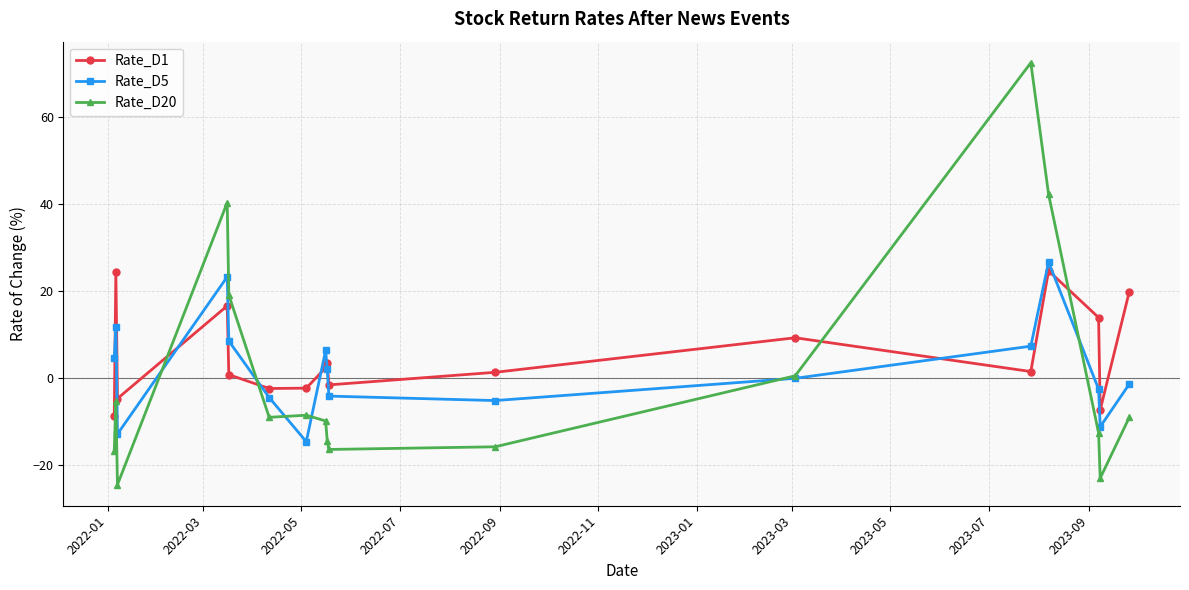

At how many categories does at least one series exceed 36?

3